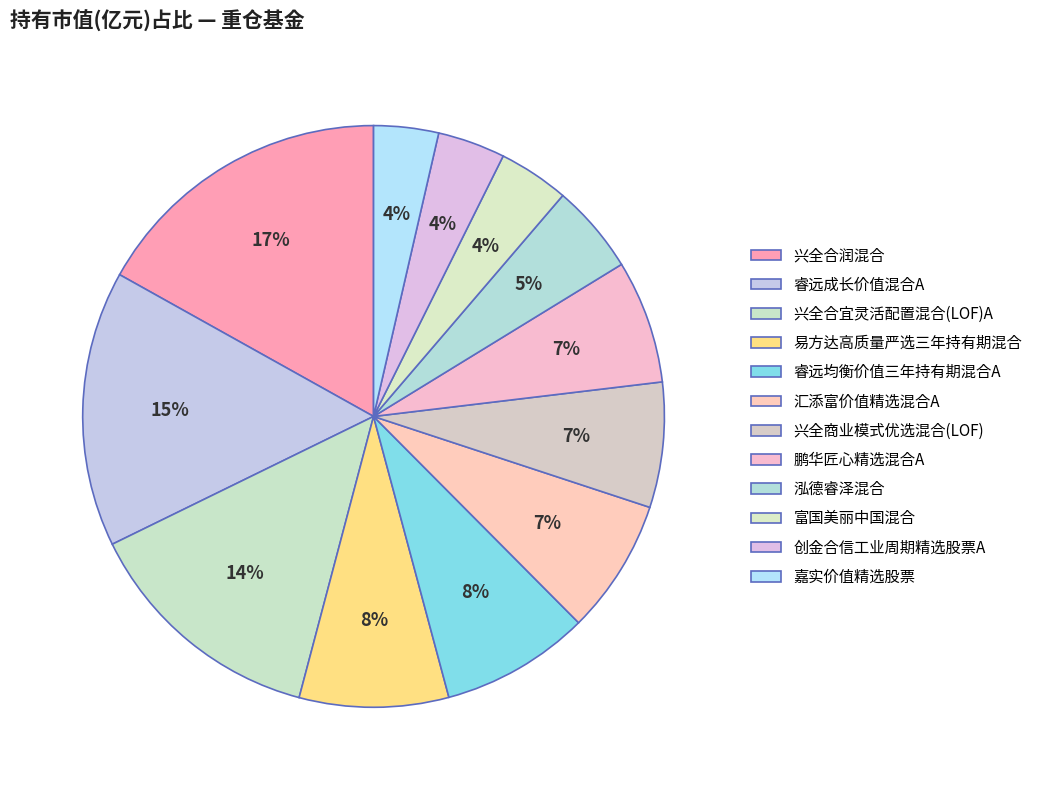

True or false: 睿远成长价值混合A accounts for 15% of the total.

True